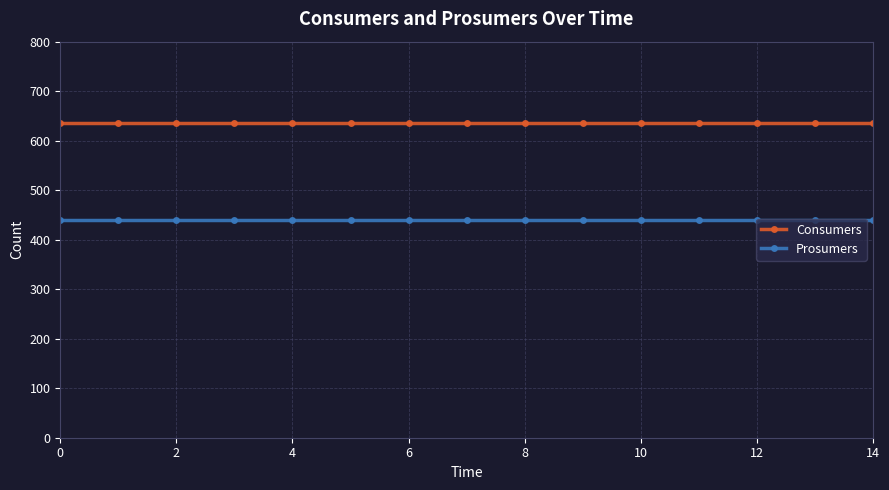

At how many categories does at least one series exceed 508?

15